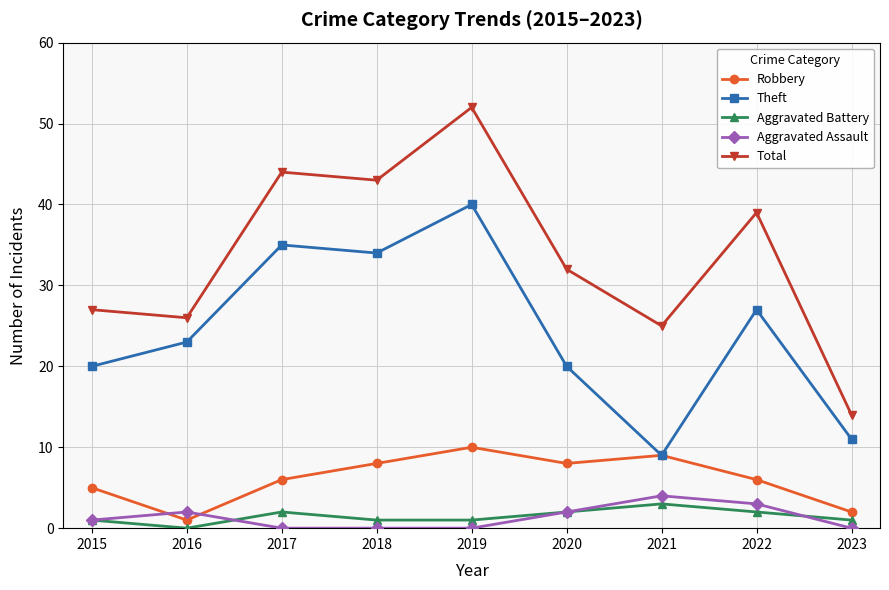

The Theft series shows 35 at 2015. True or false?

False